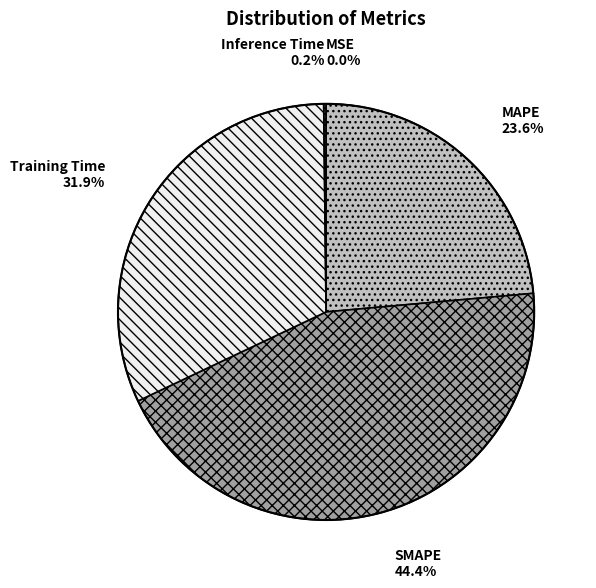

Between SMAPE and Training Time, which is larger?

SMAPE